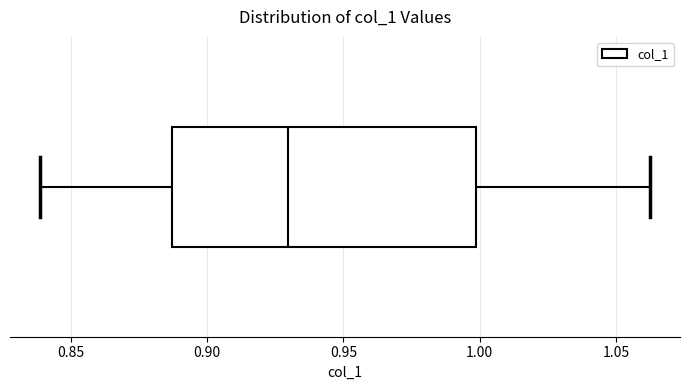

Where does the right whisker of the box end on the x-axis? The values are not printed on the chart, so give them approximately, as read against the axis.

1.060